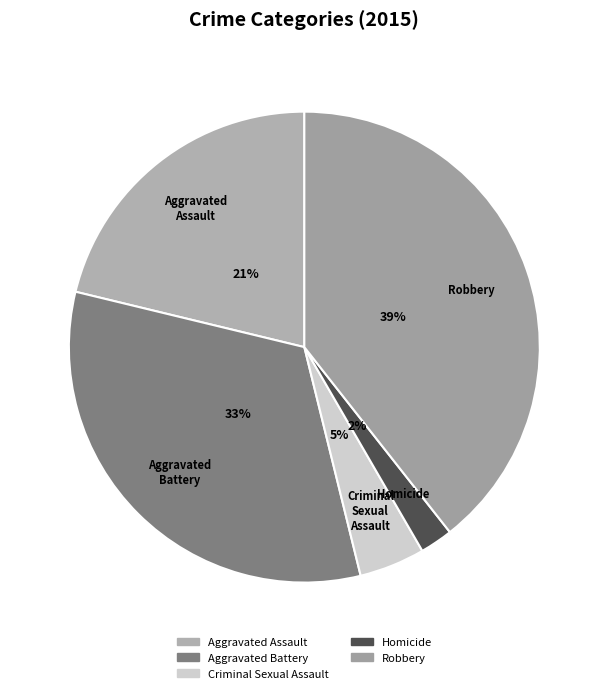

Rank the categories by value from lowest to highest.

Homicide, Criminal Sexual Assault, Aggravated Assault, Aggravated Battery, Robbery